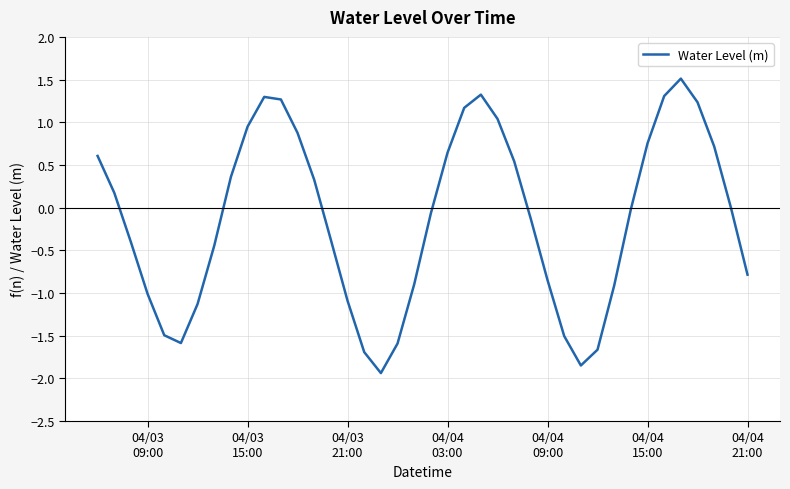

What is the smallest value displayed?

-1.9